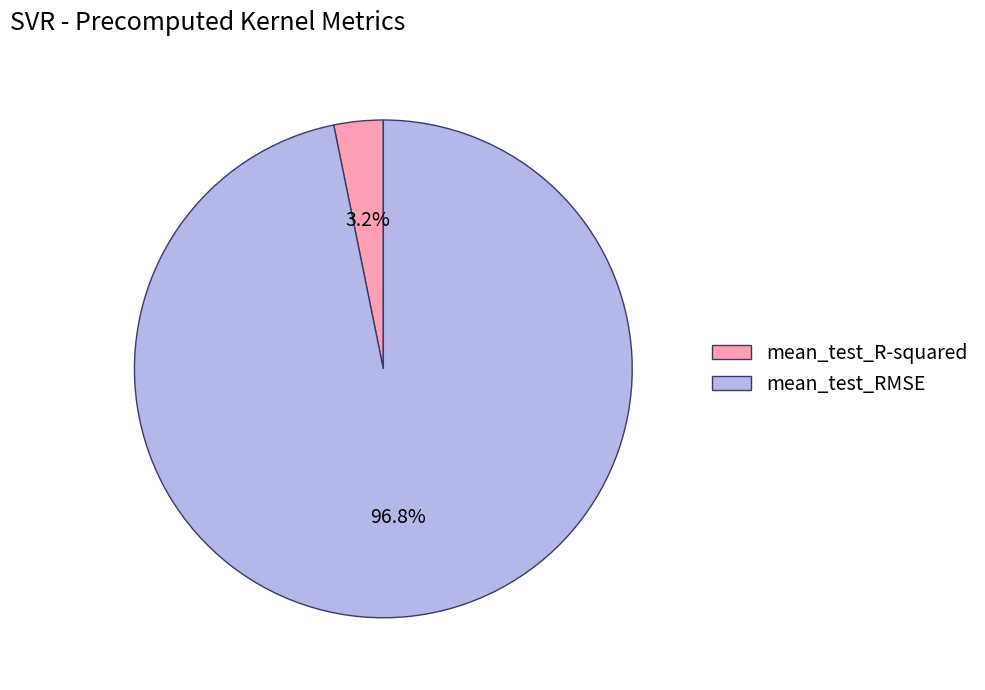

What percentage is NOT represented by mean_test_R-squared?

96.8%